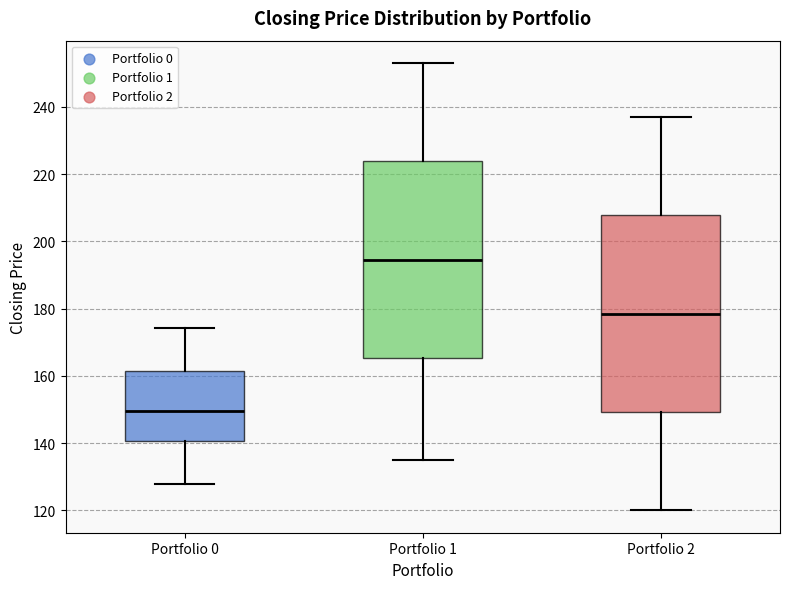

Where is the lower edge of the box for Portfolio 0 on the y-axis? The values are not printed on the chart, so give them approximately, as read against the axis.

140